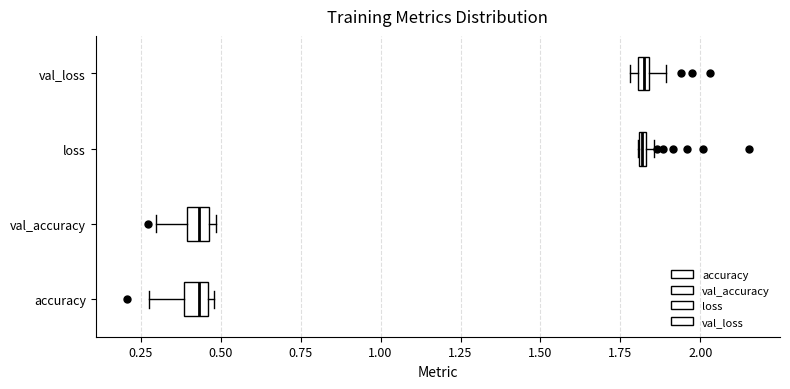

Where is the left edge of the box for loss on the x-axis? The values are not printed on the chart, so give them approximately, as read against the axis.

1.80